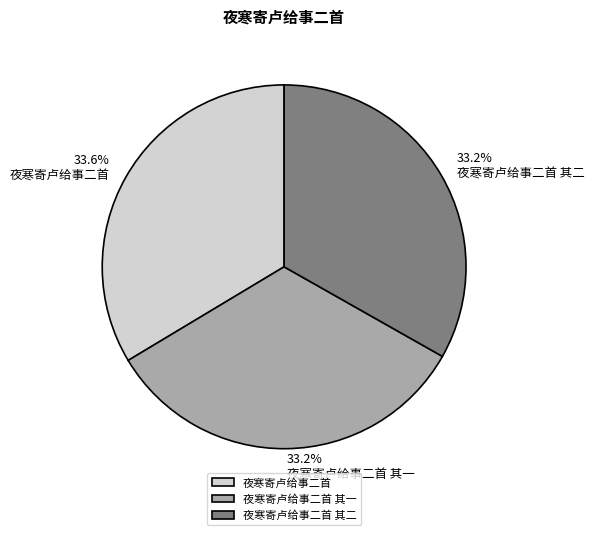

Combined, what portion of the pie is 夜寒寄卢给事二首 and 夜寒寄卢给事二首 其二?

66.8%